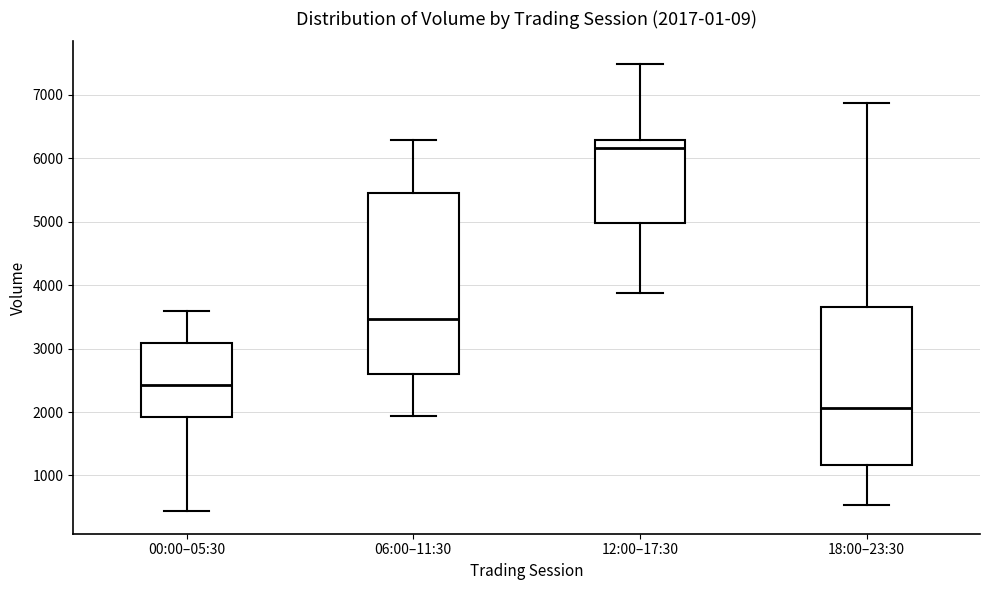

Which box has the highest median line?

12:00–17:30